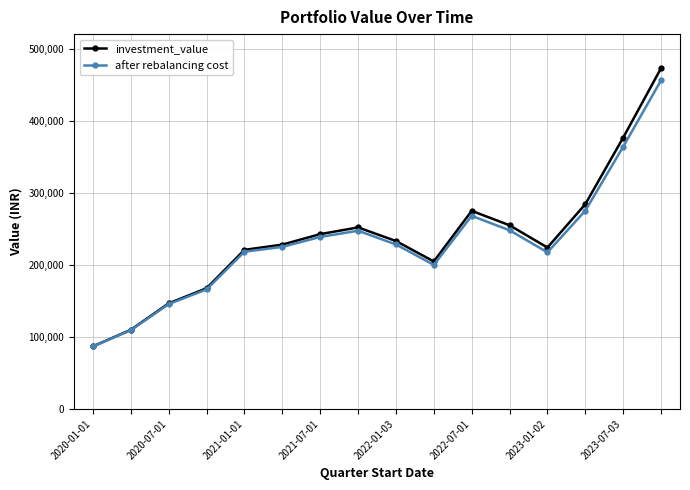

What are all the series names shown in the legend?

investment_value, after rebalancing cost